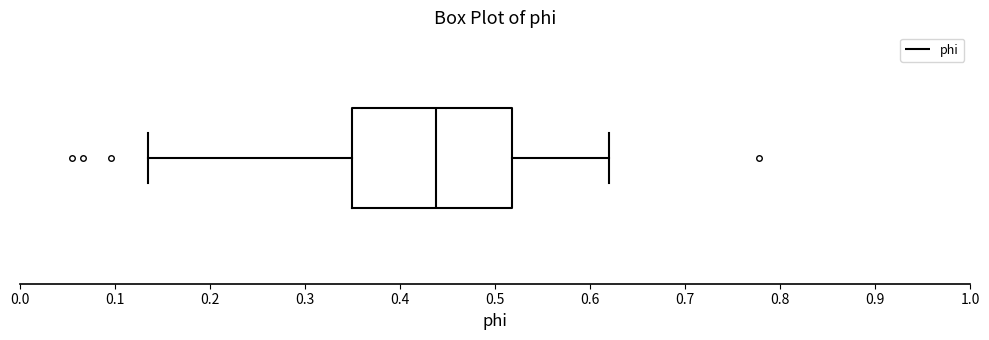

Read this box plot against the x-axis: the position of the median line, the range covered by the box, and the ends of both whiskers. The values are not printed on the chart, so give them approximately, as read against the axis.

median 0.44, box 0.35 to 0.52, whiskers 0.14 to 0.62